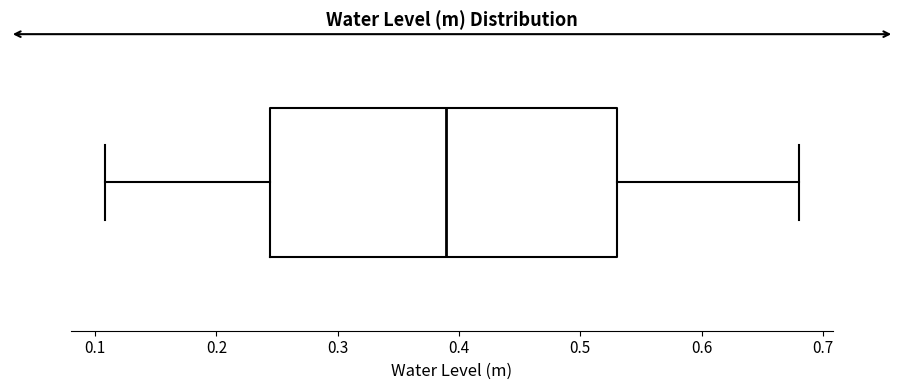

Where does the right whisker of the box end on the x-axis? The values are not printed on the chart, so give them approximately, as read against the axis.

0.68